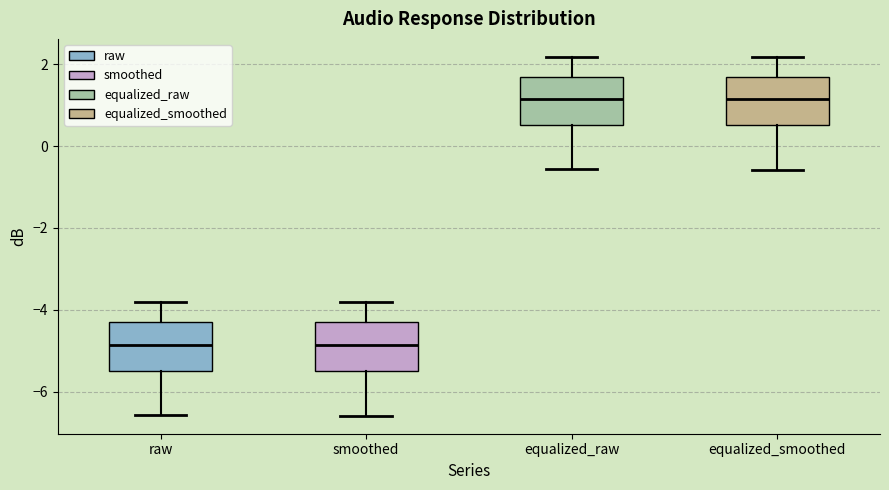

Reading left to right, read every box against the y-axis: the position of its median line, the range the box covers, and the ends of its whiskers. The values are not printed on the chart, so give them approximately, as read against the axis.

raw: median -4.8, box -5.4 to -4.4, whiskers -6.6 to -3.8
smoothed: median -4.8, box -5.4 to -4.4, whiskers -6.6 to -3.8
equalized_raw: median 1.2, box 0.6 to 1.6, whiskers -0.6 to 2.2
equalized_smoothed: median 1.2, box 0.6 to 1.6, whiskers -0.6 to 2.2